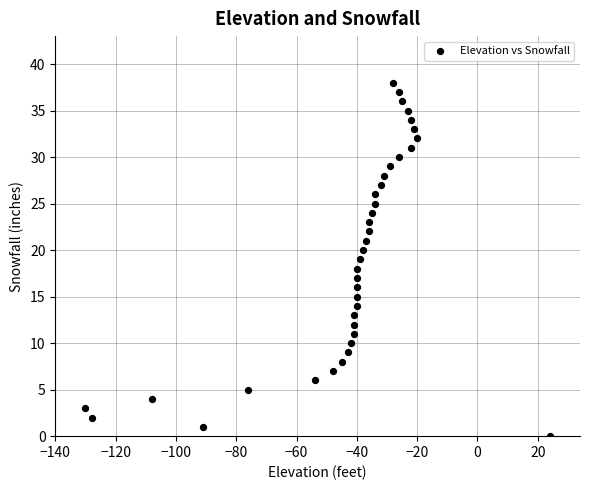

What is the range of X values (max minus min)?

154